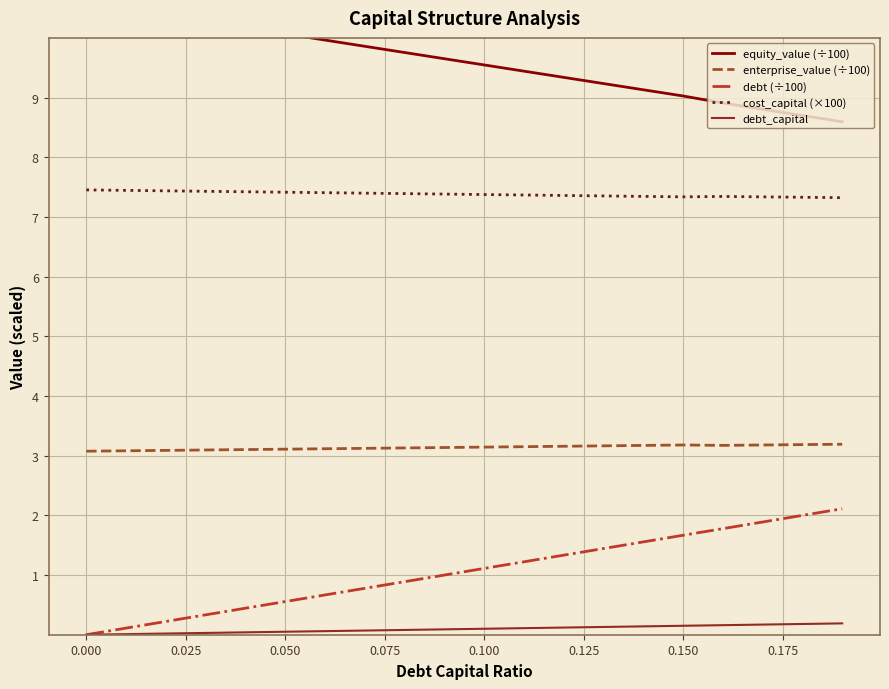

What is the maximum value shown in the chart?

10.6